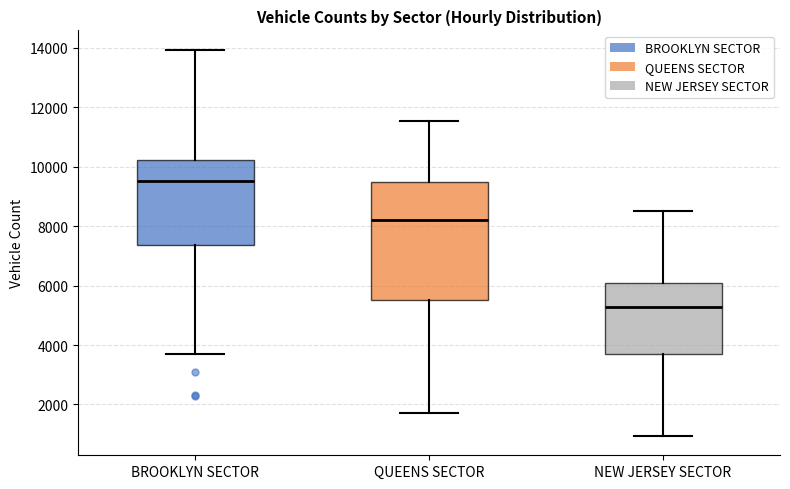

Where does the upper whisker of the box for QUEENS SECTOR end on the y-axis? The values are not printed on the chart, so give them approximately, as read against the axis.

11600